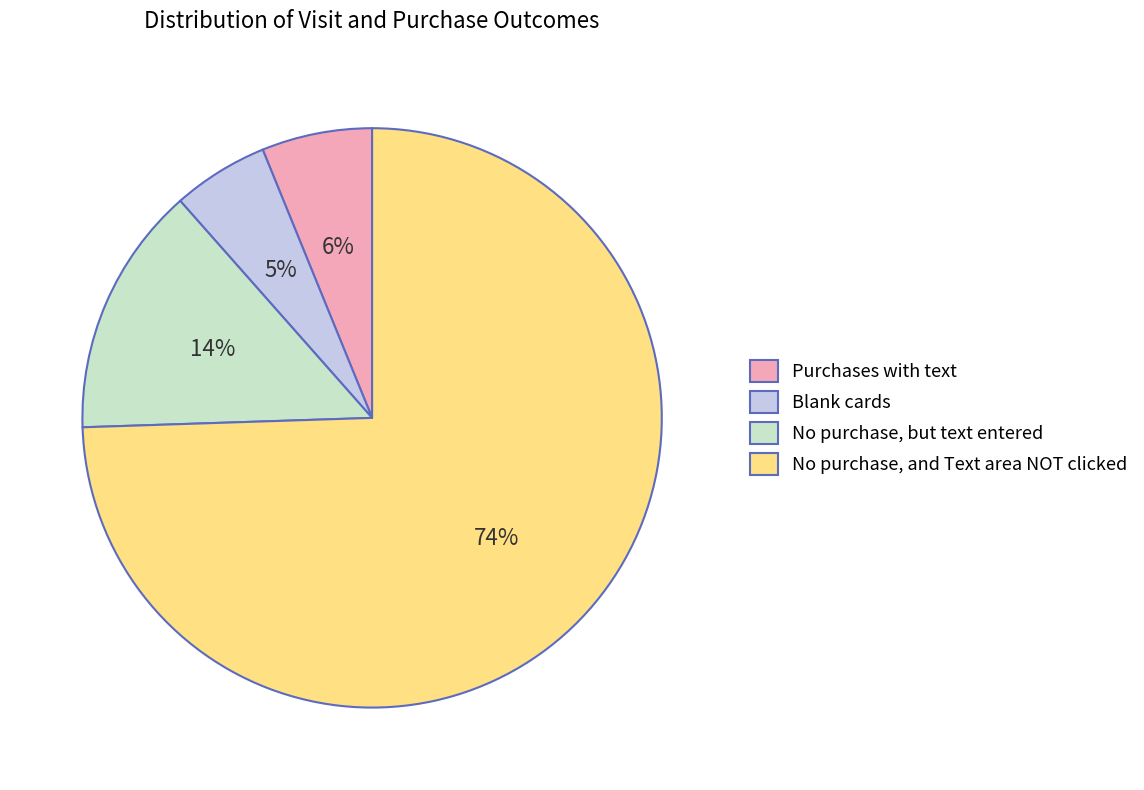

Does No purchase, and Text area NOT clicked represent more than half of the total?

Yes